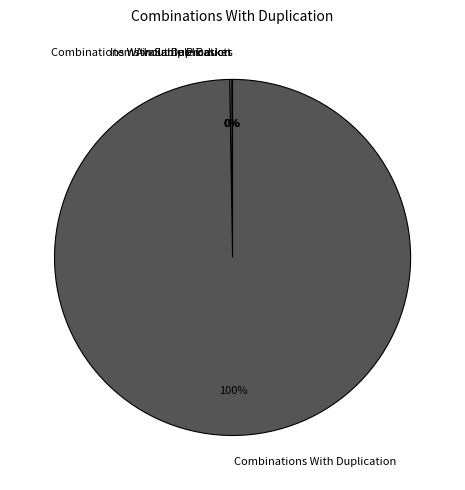

Does any single category account for the majority?

Yes